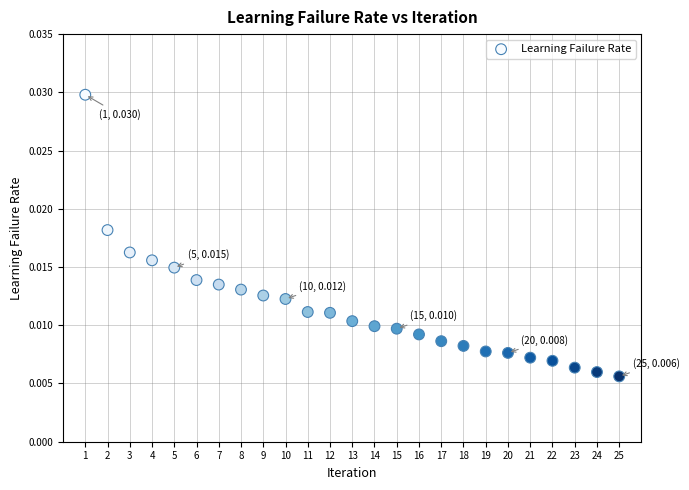

What is the range of X values (max minus min)?

24.0